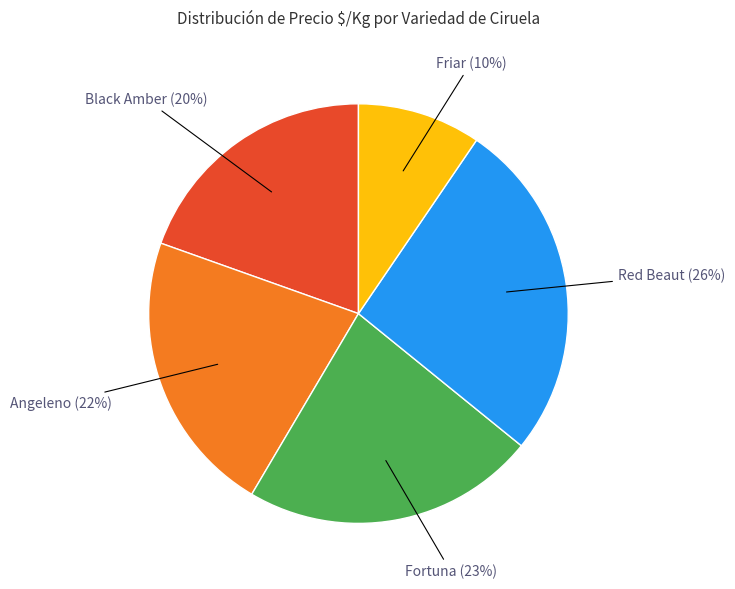

Which has a higher value, Angeleno or Red Beaut?

Red Beaut